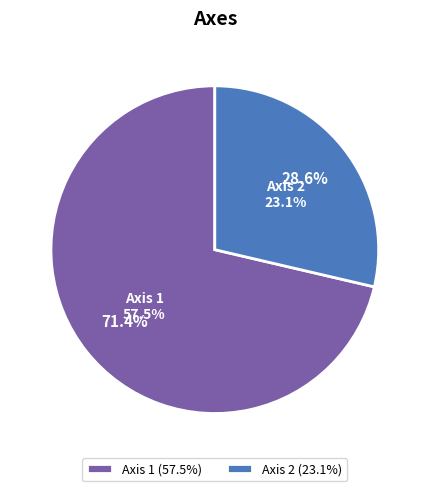

Count the number of slices in the pie.

2